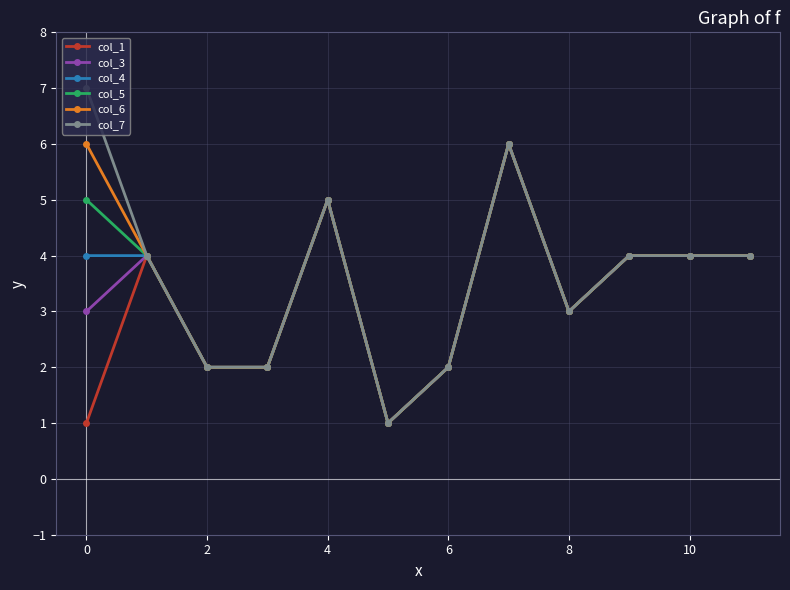

Rank the series by their average value, from highest to lowest.

col_7, col_6, col_5, col_4, col_3, col_1